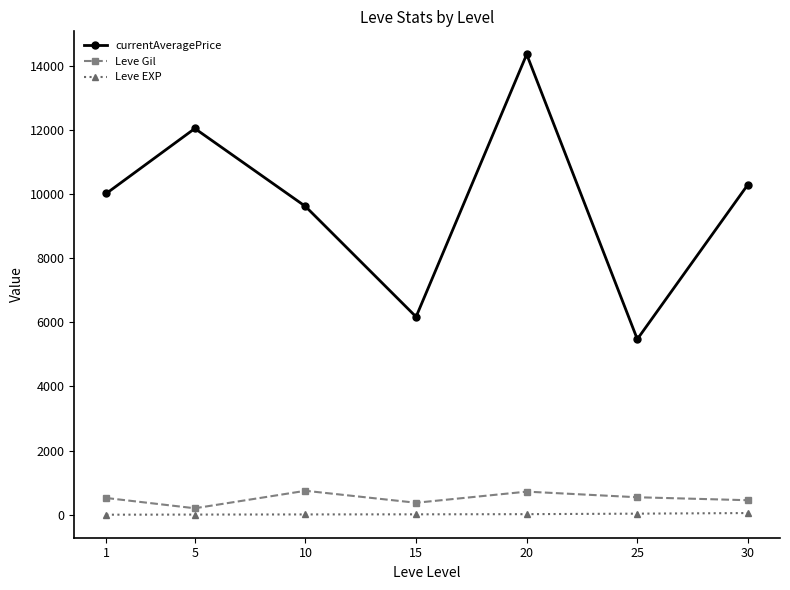

True or false: Leve EXP and Leve Gil cross at least once.

False